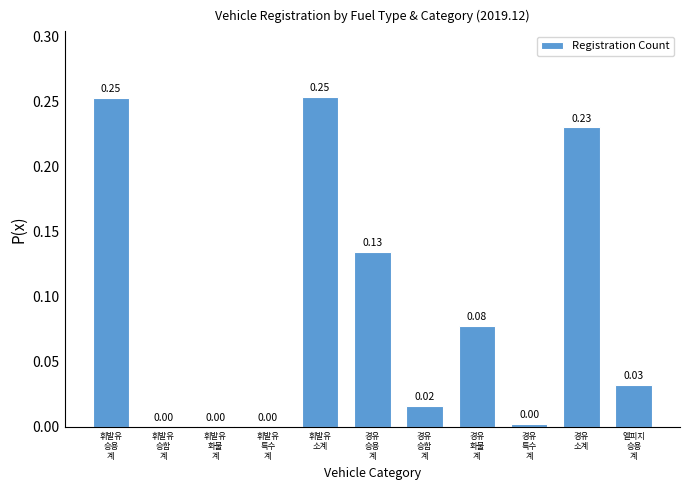

What is the sum of all values?

1.0